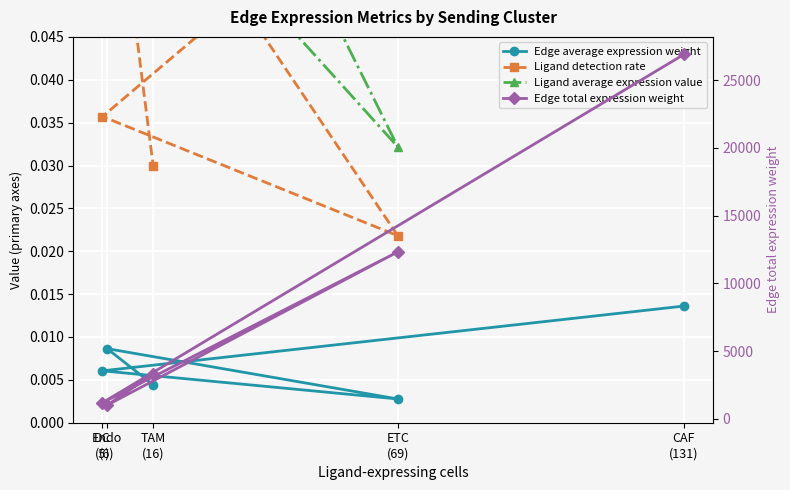

At which category does Ligand detection rate reach its first local peak?

Endo
(6)